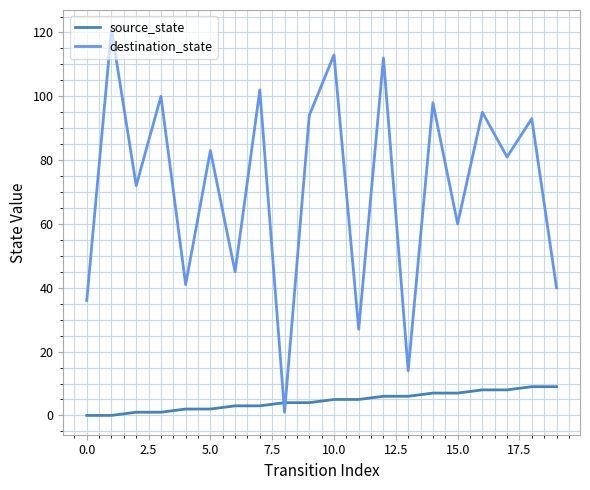

What is the average value of the destination_state series?

71